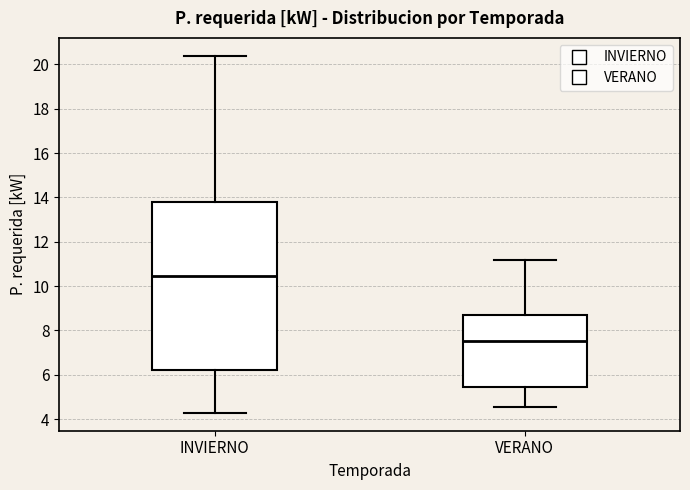

Where does the upper whisker of the box for VERANO end on the y-axis? The values are not printed on the chart, so give them approximately, as read against the axis.

11.2